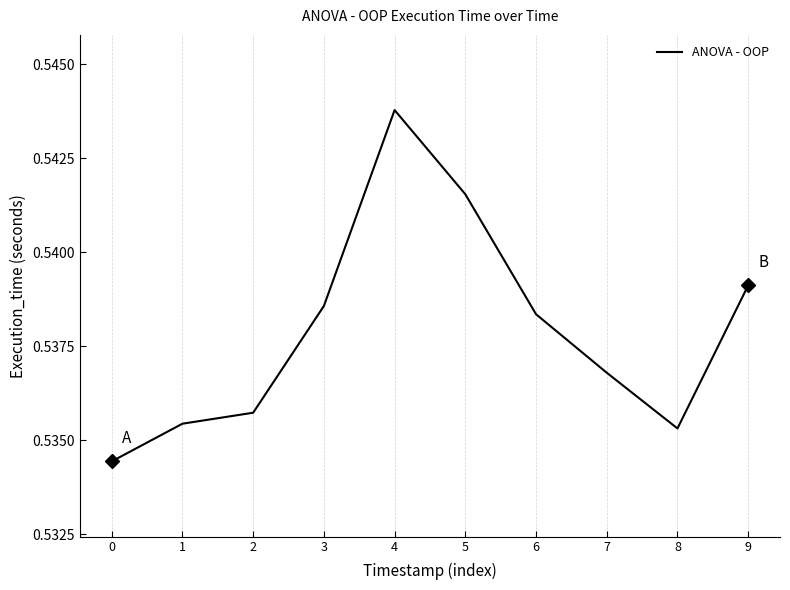

Which category has the highest value across all series?

4